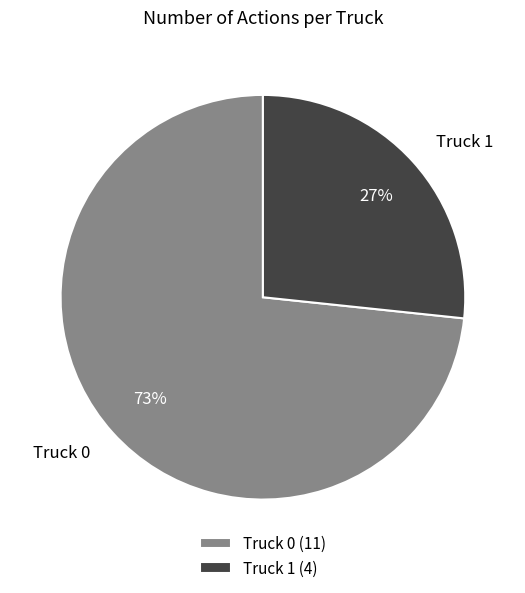

Which has a higher value, Truck 0 or Truck 1?

Truck 0